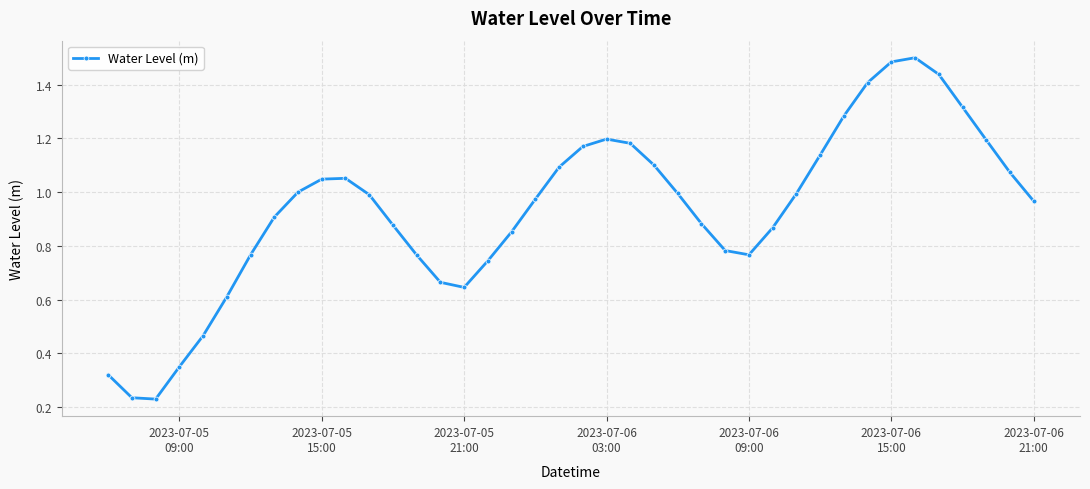

True or false: the data has more than 2 interior local peaks.

True